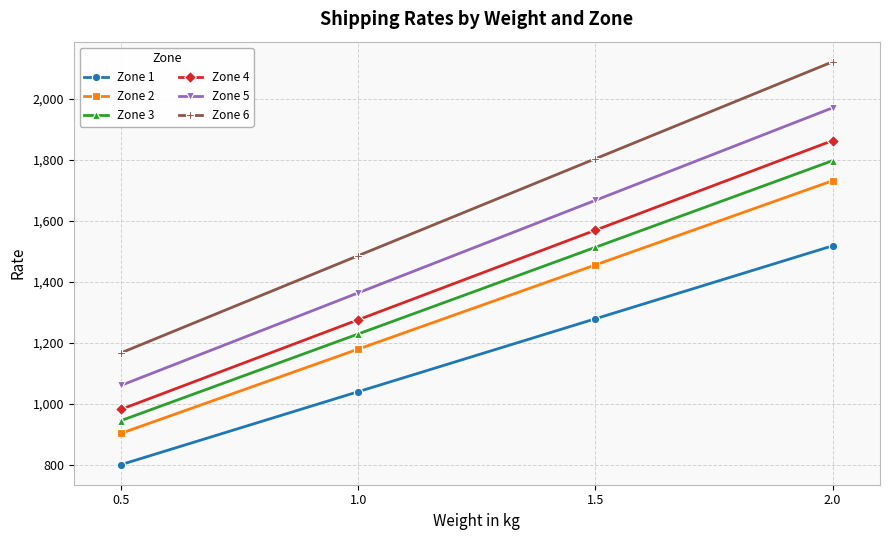

How many values in the Zone 4 series exceed 1569?

2